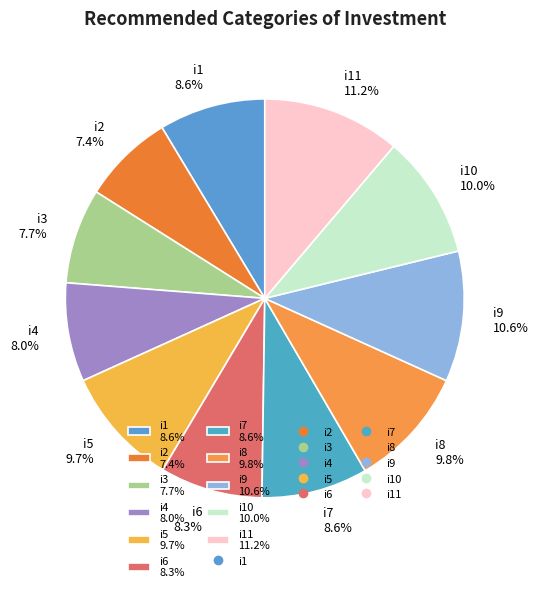

Count the number of slices in the pie.

11